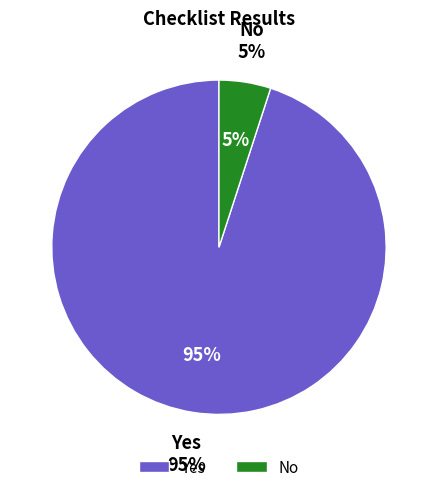

How many slices are in this pie chart?

2